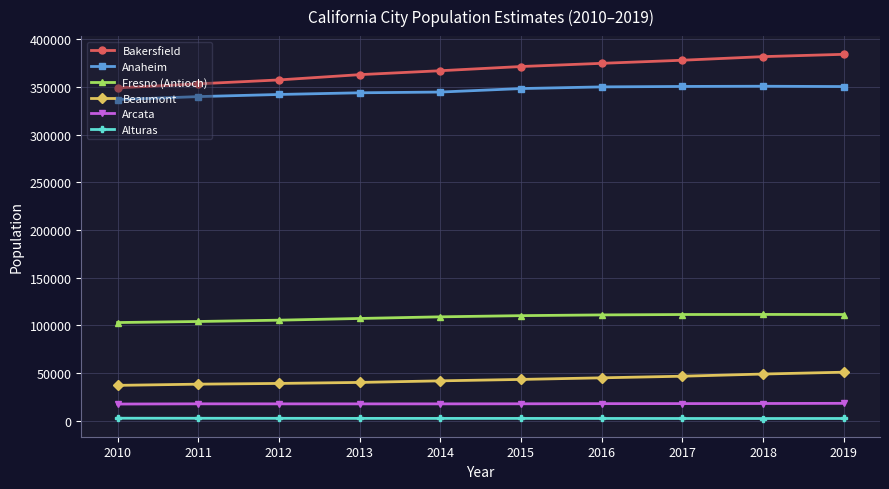

Which series has the widest spread of values?

Bakersfield